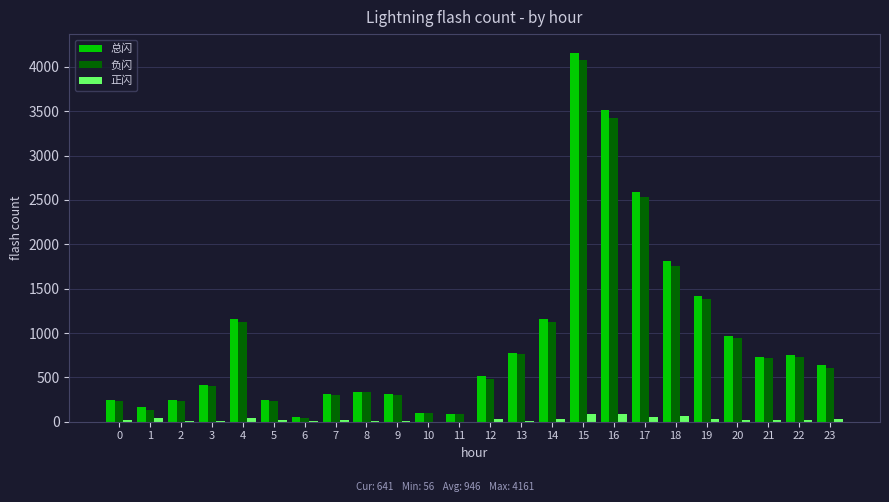

What is the sum of all 总闪 values?

22713